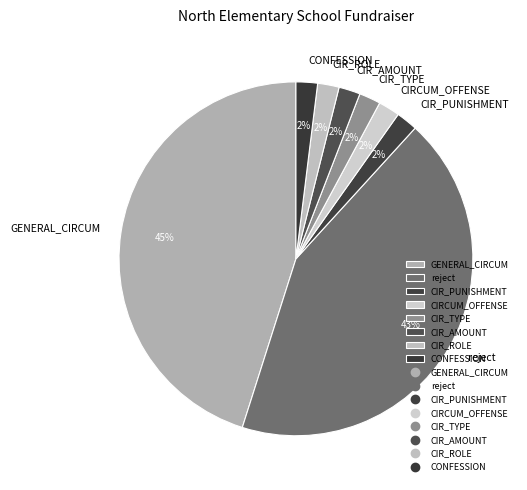

To the nearest percent, what portion does CONFESSION represent?

2%